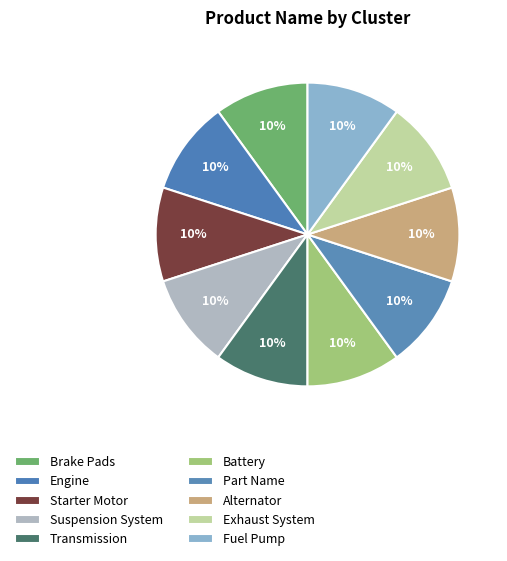

How many slices are in this pie chart?

10